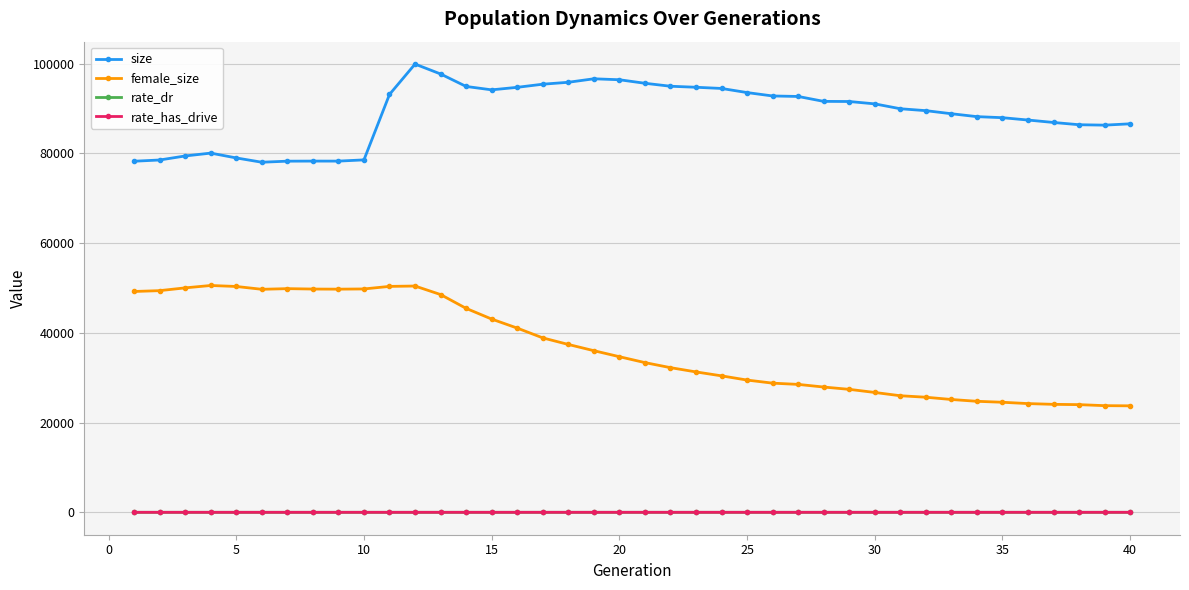

True or false: rate_has_drive and female_size cross at least once.

False